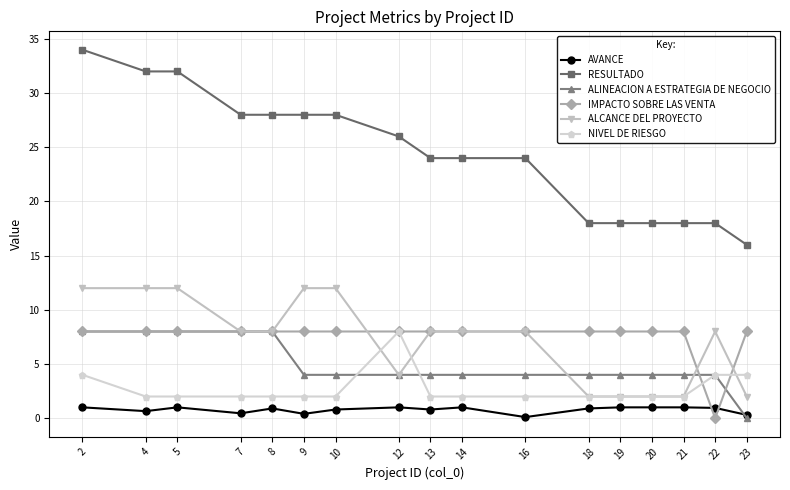

Does the chart display data point markers on the line(s)?

Yes